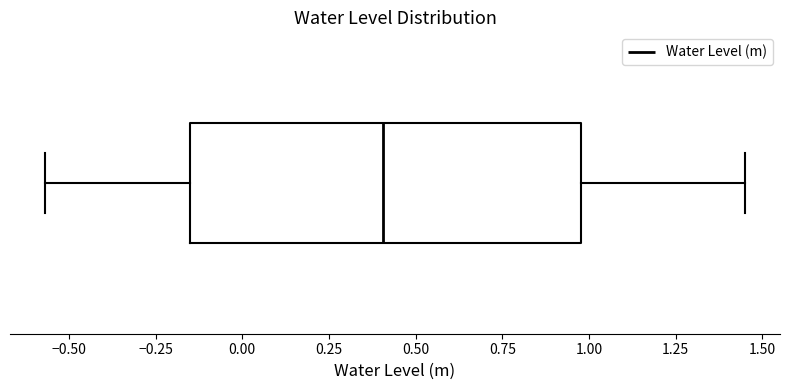

Read this box plot against the x-axis: the position of the median line, the range covered by the box, and the ends of both whiskers. The values are not printed on the chart, so give them approximately, as read against the axis.

median 0.40, box -0.15 to 1.00, whiskers -0.55 to 1.45